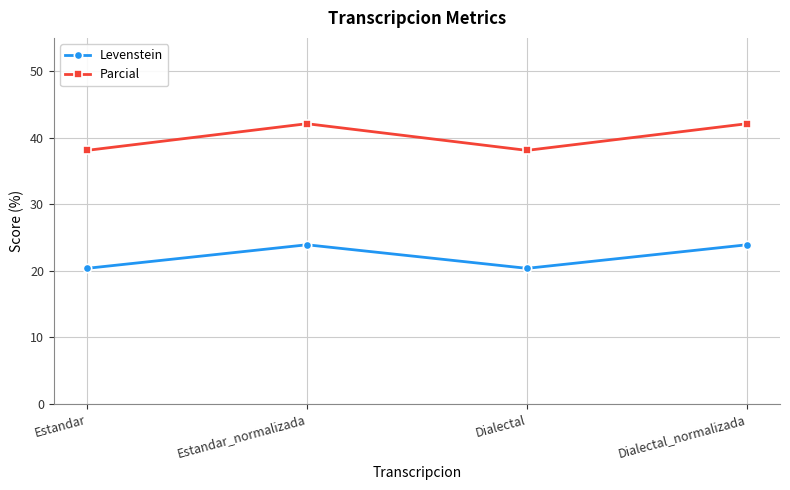

Reading right to left, what are all the values shown in this chart?

Levenstein: Dialectal_normalizada=23.9	Dialectal=20.4	Estandar_normalizada=23.9	Estandar=20.4
Parcial: Dialectal_normalizada=42.1	Dialectal=38.1	Estandar_normalizada=42.1	Estandar=38.1